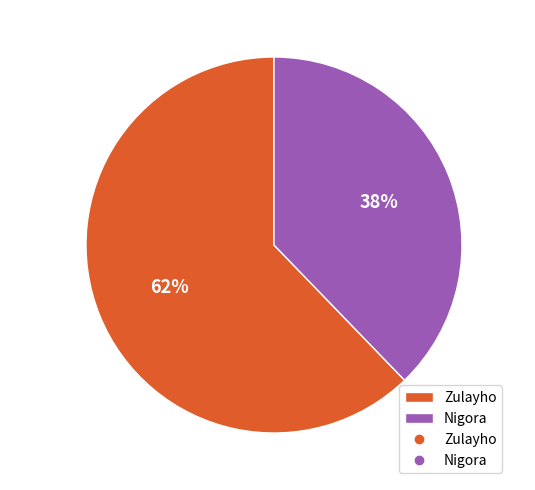

Which has a higher value, Nigora or Zulayho?

Zulayho